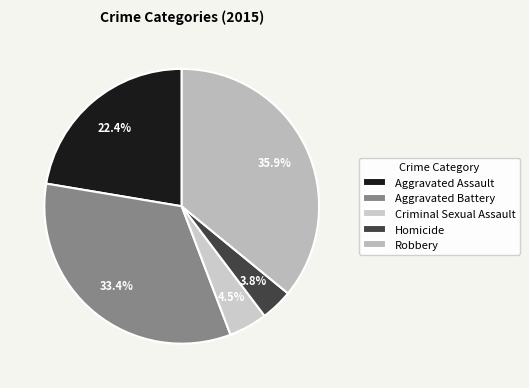

What is the ratio of the value at Homicide to the value at Aggravated Battery?

0.1